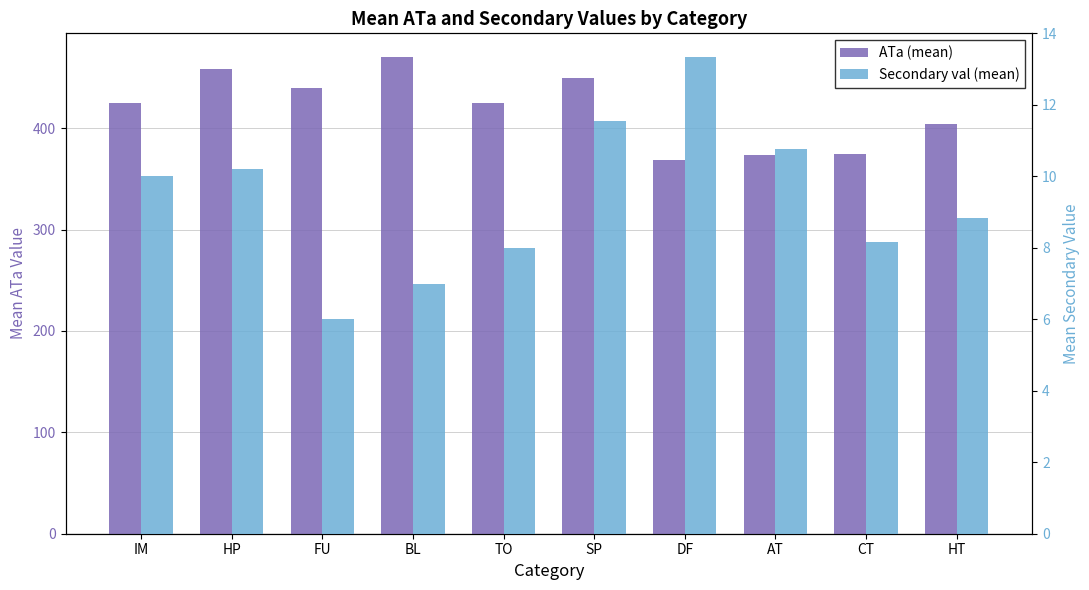

What position from the left is AT?

8